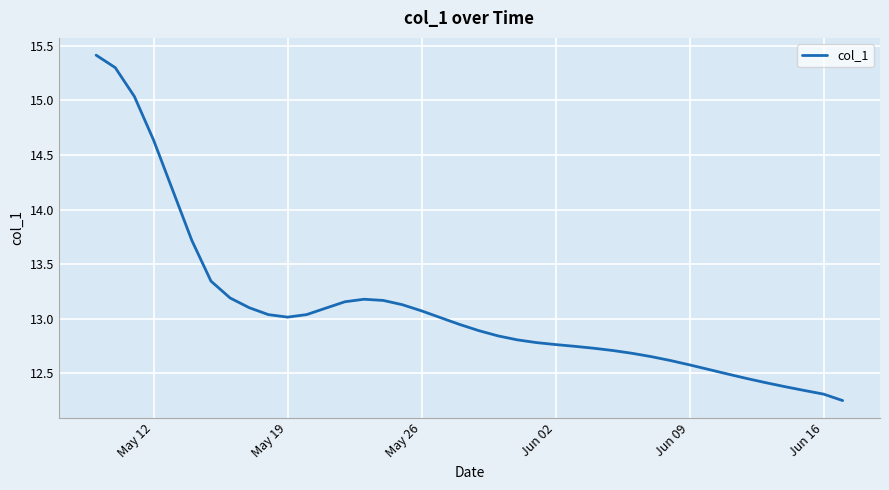

Does the chart display data point markers on the line(s)?

No